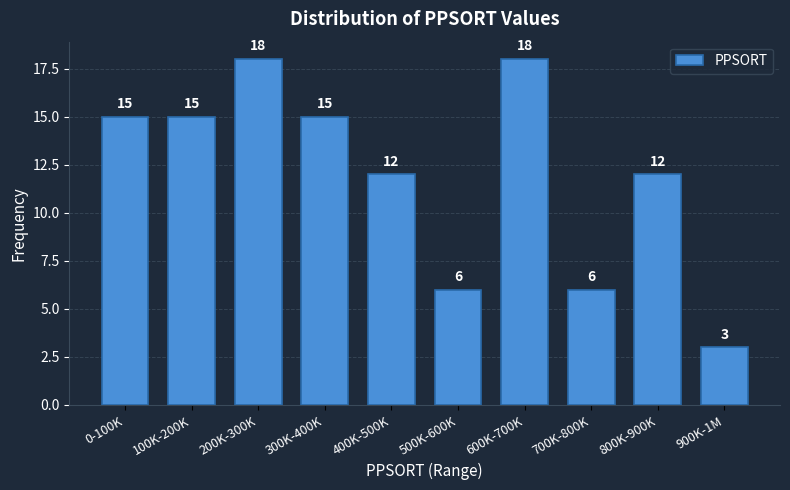

Reading left to right, list all the values displayed in this chart.

0-100K=15	100K-200K=15	200K-300K=18	300K-400K=15	400K-500K=12	500K-600K=6	600K-700K=18	700K-800K=6	800K-900K=12	900K-1M=3